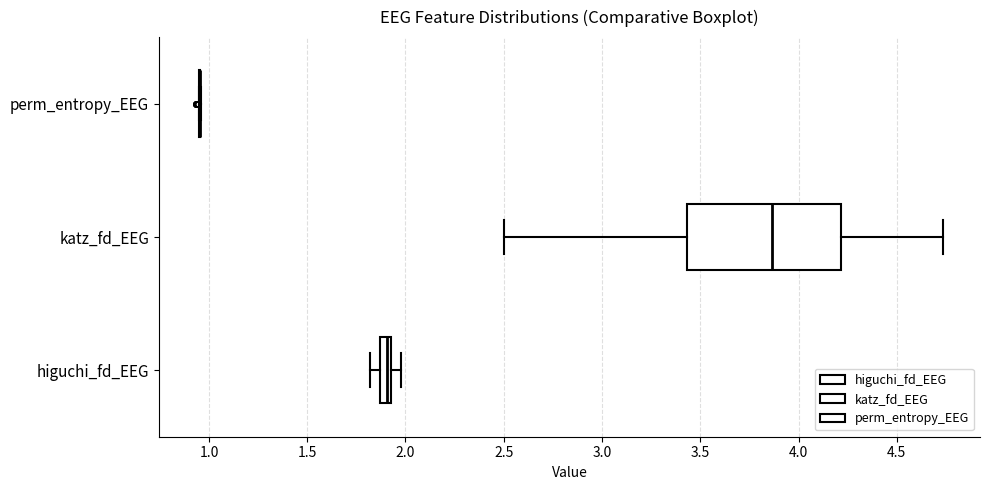

Comparing the boxes themselves (not the whiskers), which one is the widest?

katz_fd_EEG